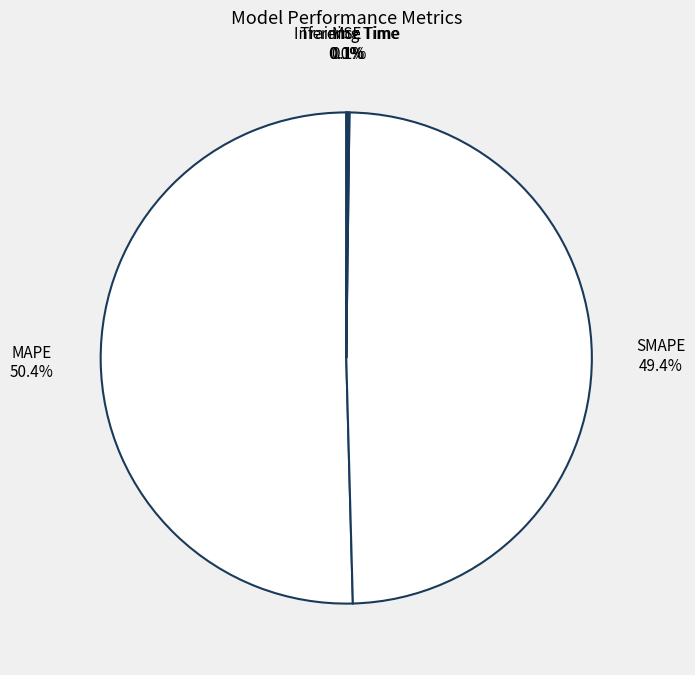

Is MAPE the majority of the pie?

Yes